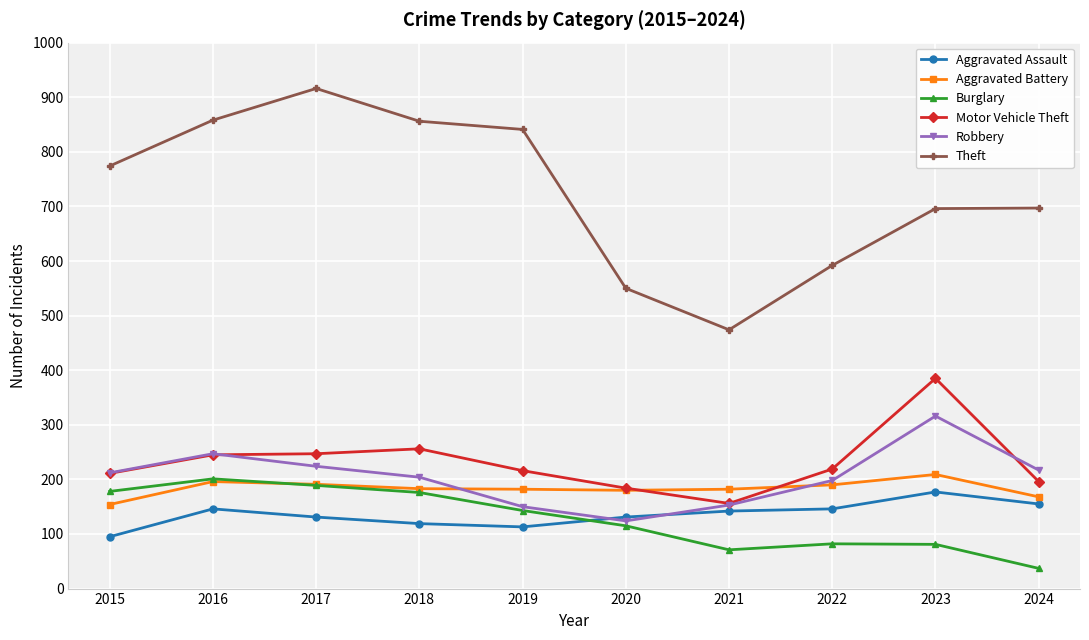

At which label is Burglary closest to 119?

2020